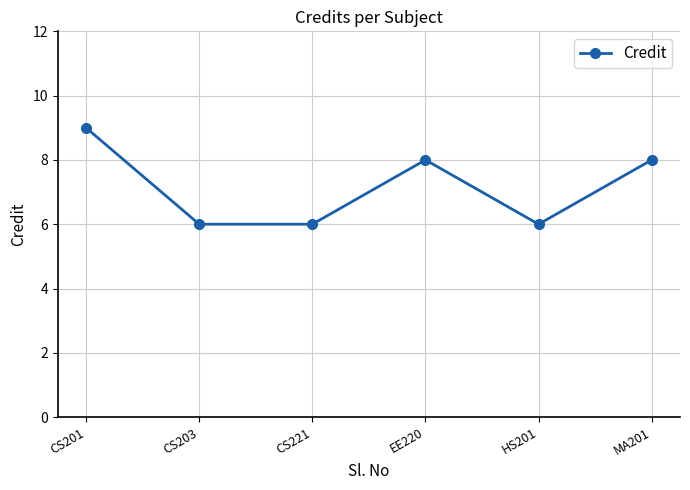

How many categories are shown in the chart?

6